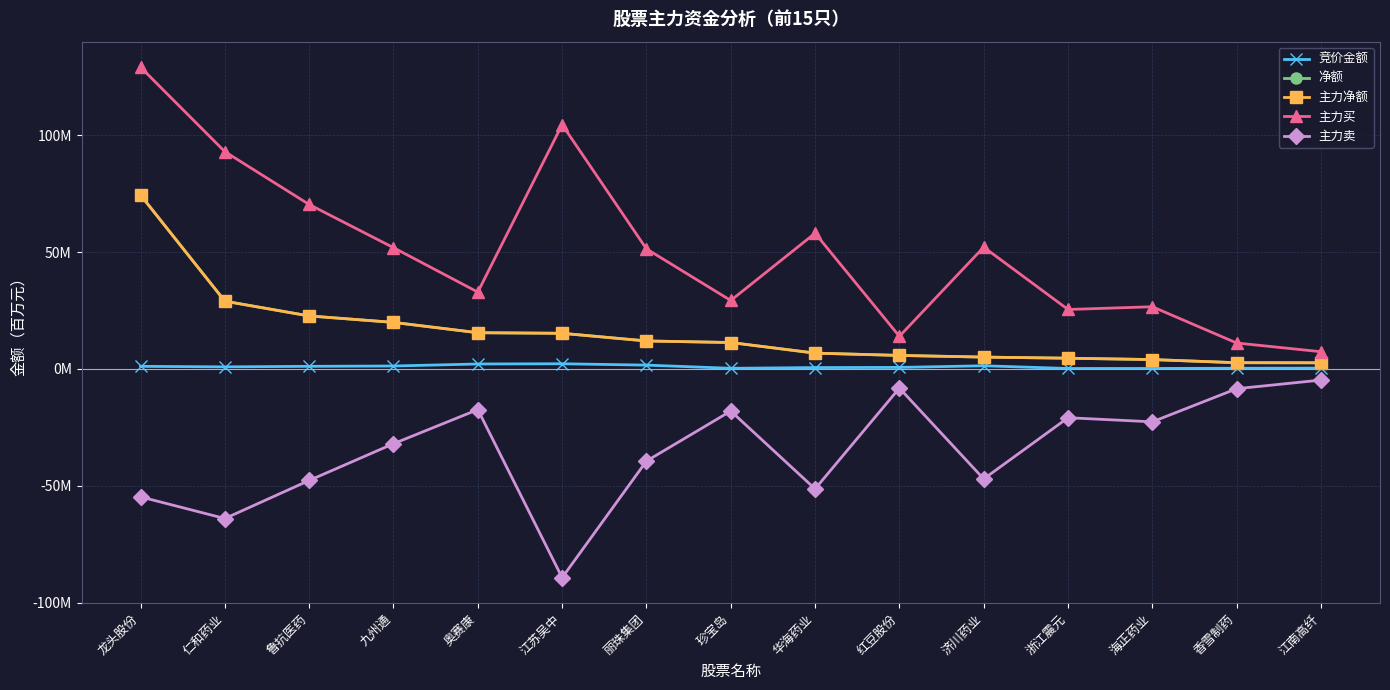

Does the chart have visible grid lines?

Yes